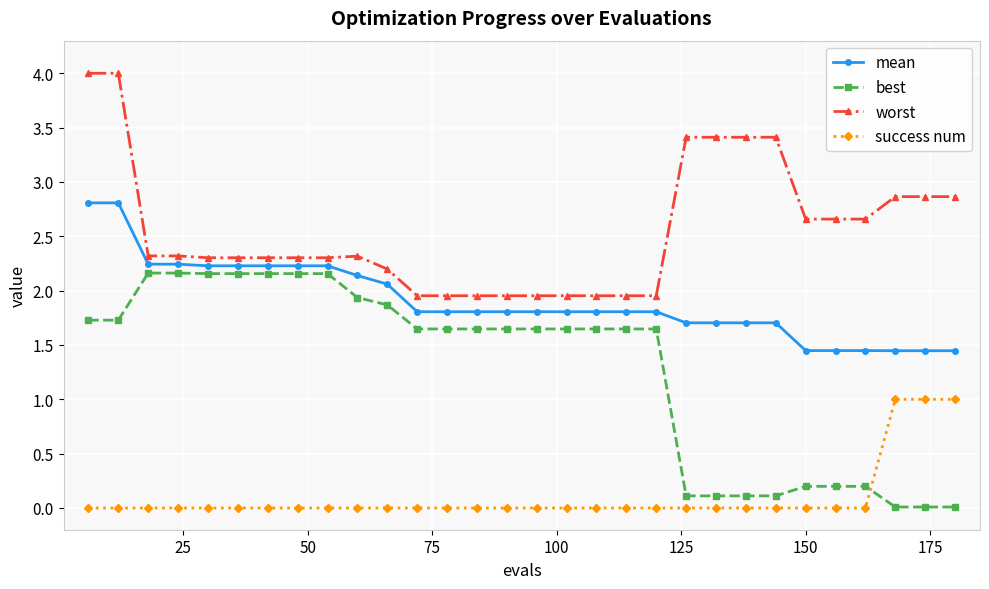

True or false: mean and success num cross at least once.

False